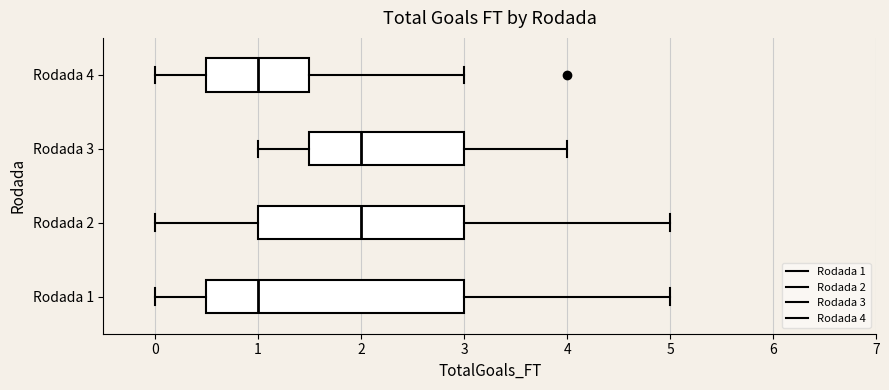

Reading bottom to top, read every box against the x-axis: the position of its median line, the range the box covers, and the ends of its whiskers. The values are not printed on the chart, so give them approximately, as read against the axis.

Rodada 1: median 1.0, box 0.5 to 3.0, whiskers 0.0 to 5.0
Rodada 2: median 2.0, box 1.0 to 3.0, whiskers 0.0 to 5.0
Rodada 3: median 2.0, box 1.5 to 3.0, whiskers 1.0 to 4.0
Rodada 4: median 1.0, box 0.5 to 1.5, whiskers 0.0 to 3.0